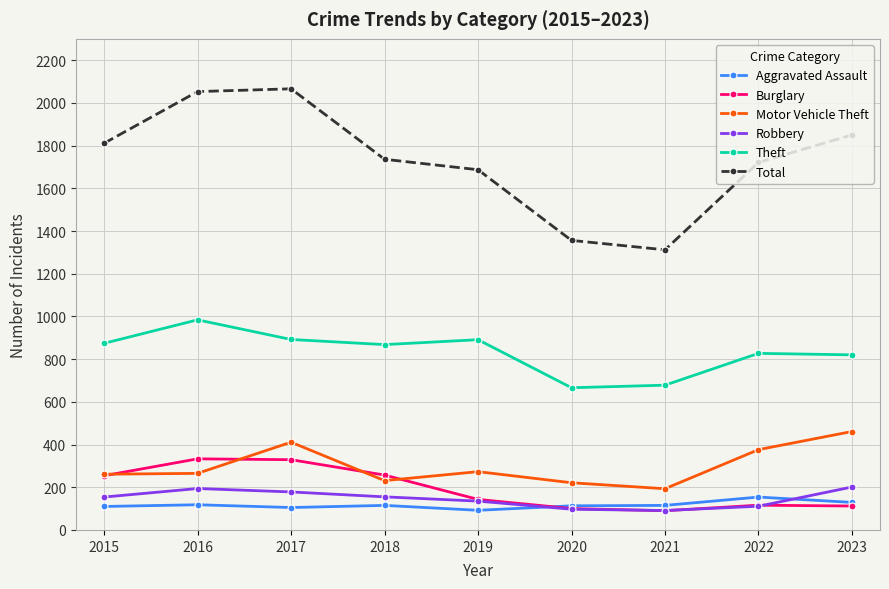

How many lines are shown in the chart?

6